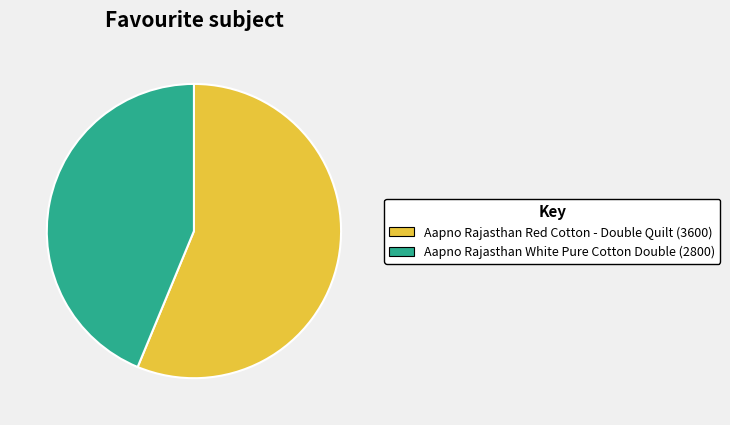

Which category has the biggest portion of the pie?

Aapno Rajasthan Red Cotton - Double Quilt (3600)